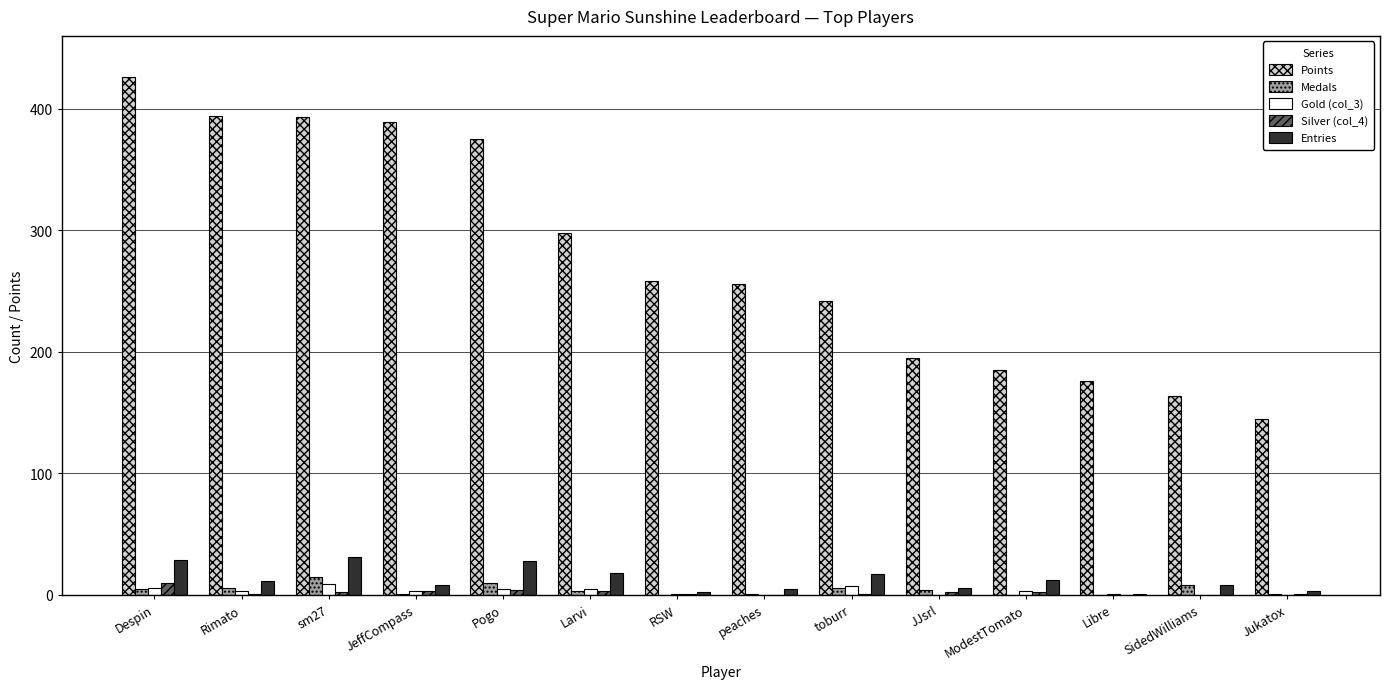

Is it true that Silver (col_4) equals 1 at toburr?

True